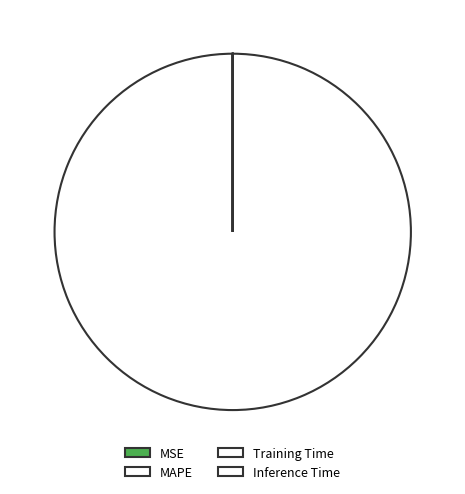

What percentage do Inference Time and MAPE together represent?

100.0%